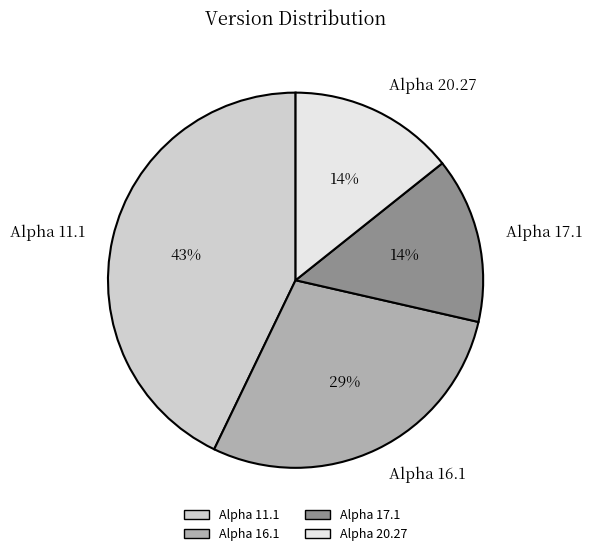

To the nearest percent, what is the combined percentage of Alpha 16.1 and Alpha 17.1?

43%